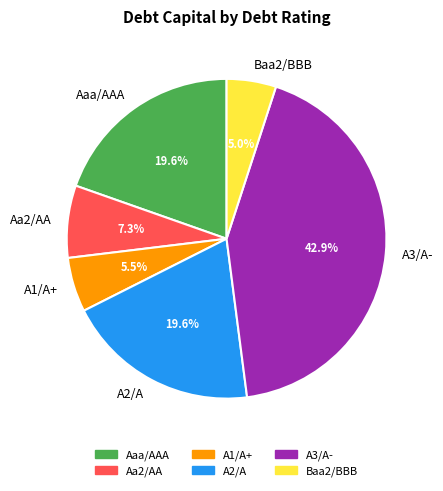

What is the largest slice in the pie chart?

A3/A-